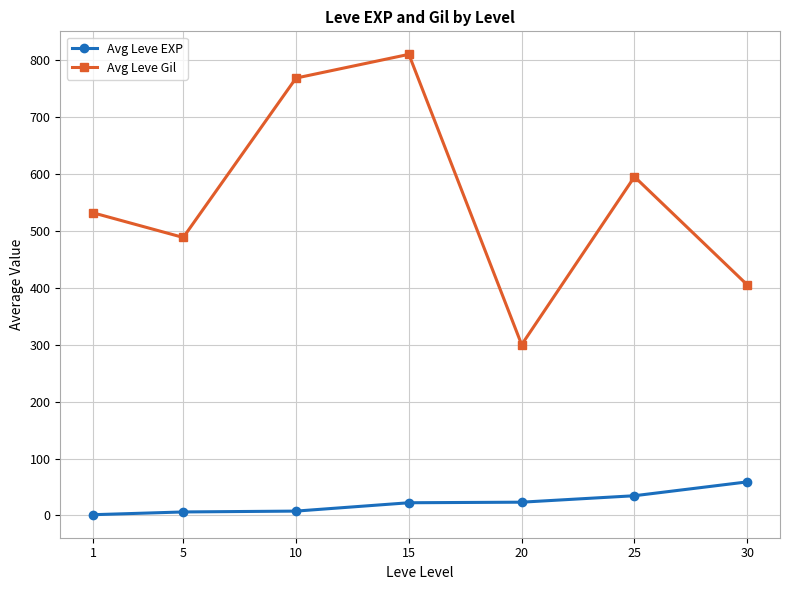

What is the sum of the Avg Leve EXP values at 15 and 20?

45.7